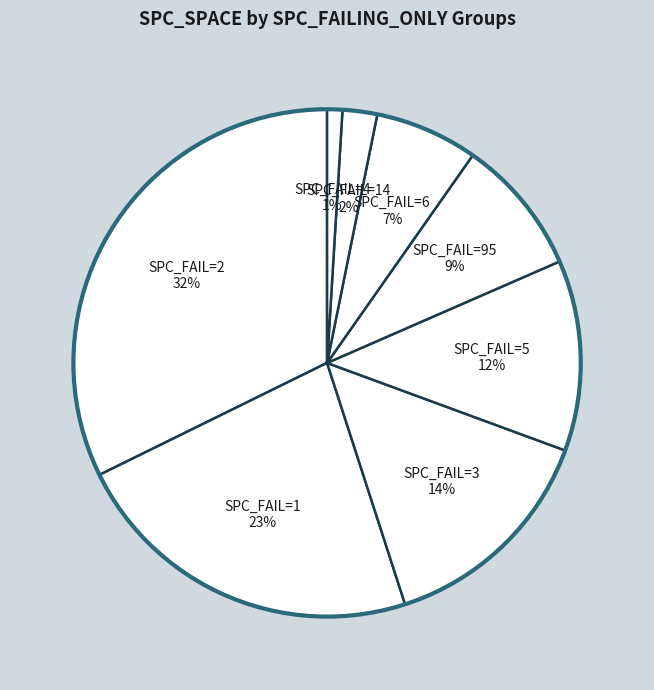

Combined, do SPC_FAIL=95 9% and SPC_FAIL=4 1% account for over 50%?

No